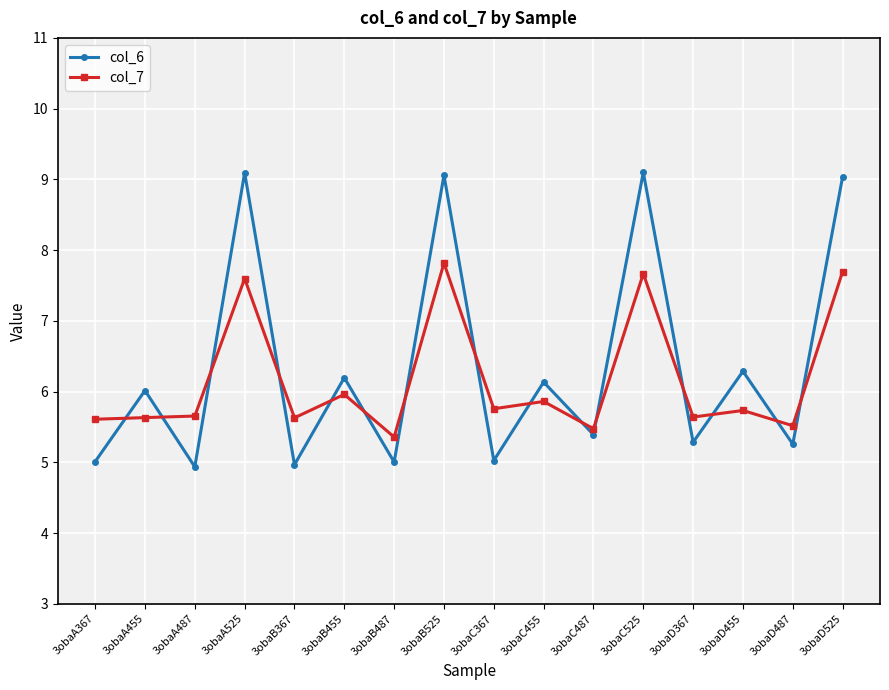

What is the difference between the highest and lowest values at 3obaB455?

0.2